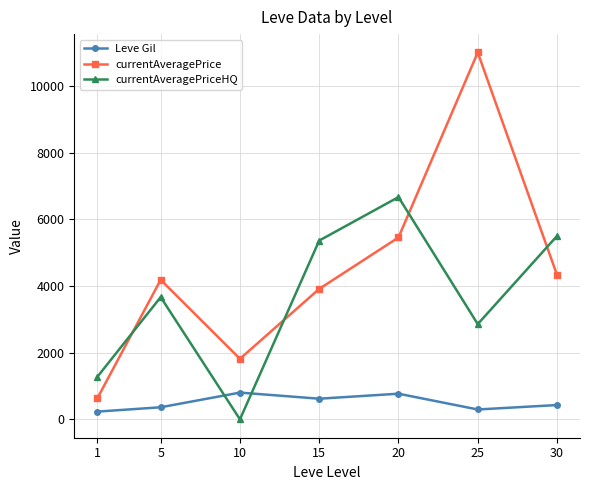

How many lines are shown in the chart?

3